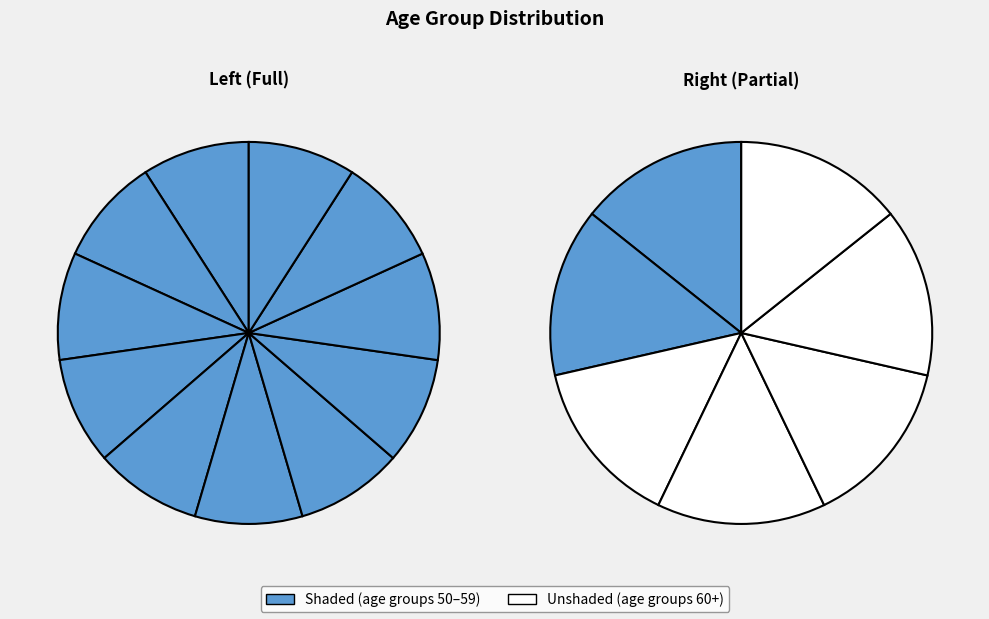

Does Age 70 to 74 account for over 50% of the chart?

No